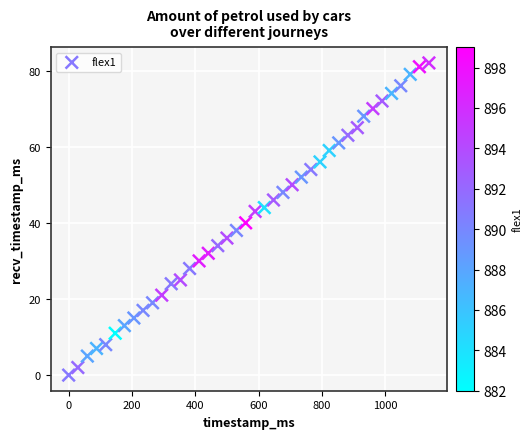

What Y value in the scatter plot is closest to 41?

40